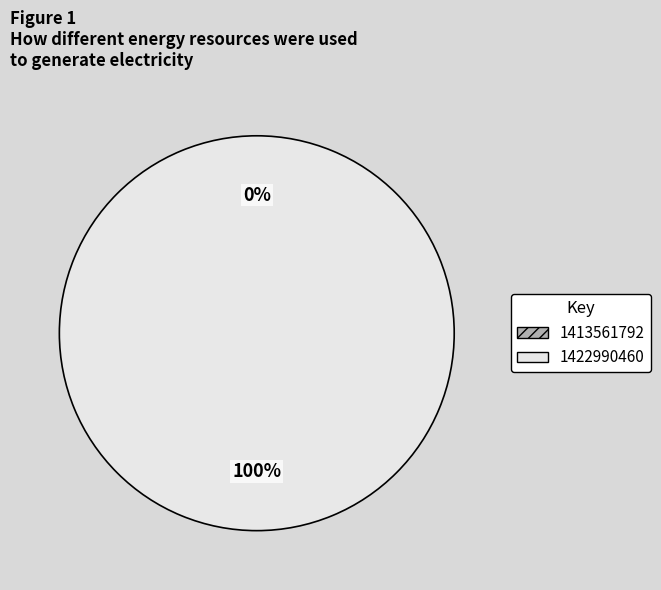

The 1413561792 slice represents 0% of the pie. True or false?

True